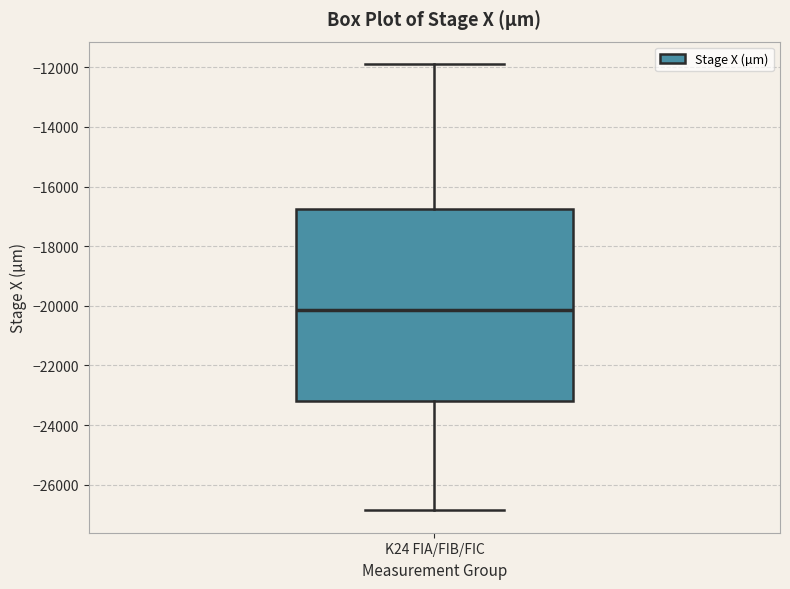

Transcribe this box plot: give where the median line is, the range the box spans, and where the two whiskers end, as read against the y-axis. The values are not printed on the chart, so give them approximately, as read against the axis.

median -20200, box -23200 to -16800, whiskers -26800 to -11800